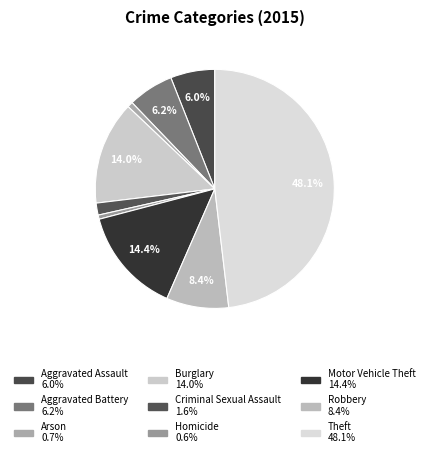

What is the ratio of the value at Aggravated Assault to the value at Criminal Sexual Assault?

3.7